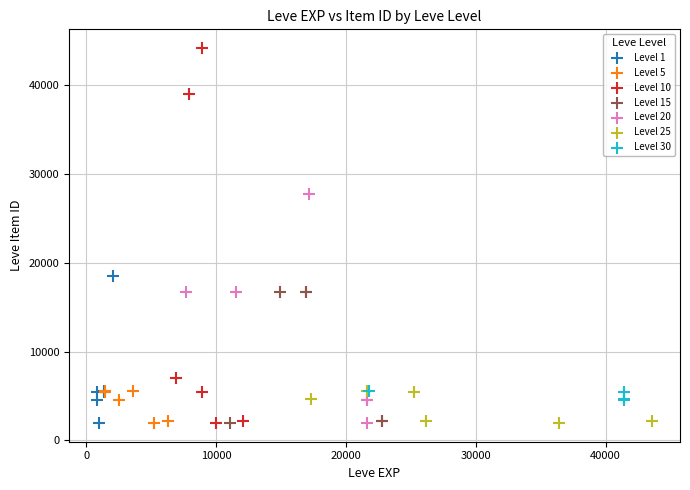

Which series has the largest Y range (max minus min)?

Level 10